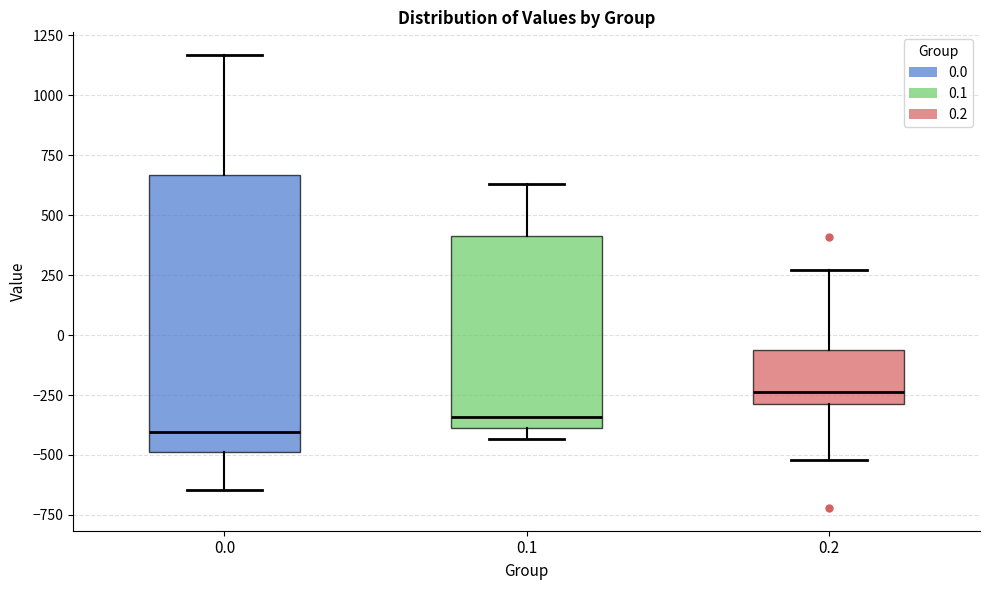

Reading left to right, read every box against the y-axis: the position of its median line, the range the box covers, and the ends of its whiskers. The values are not printed on the chart, so give them approximately, as read against the axis.

0.0: median -400, box -500 to 650, whiskers -650 to 1150
0.1: median -350, box -400 to 400, whiskers -450 to 650
0.2: median -250, box -300 to -50, whiskers -500 to 250